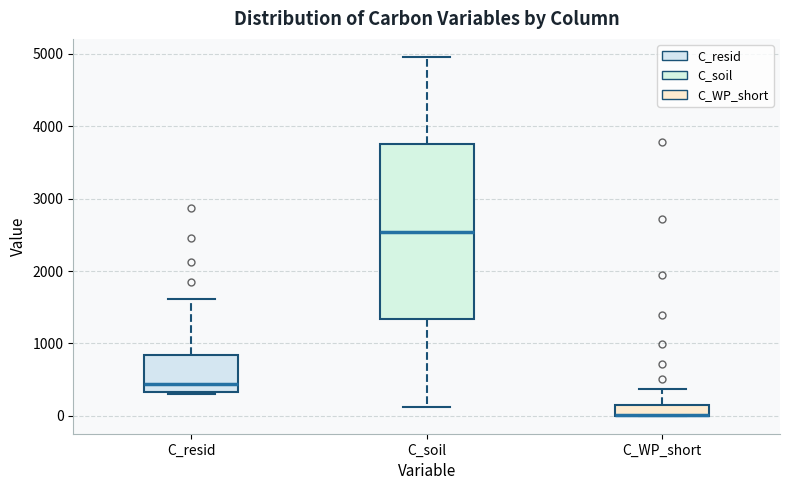

Comparing the boxes themselves (not the whiskers), which one is the tallest?

C_soil